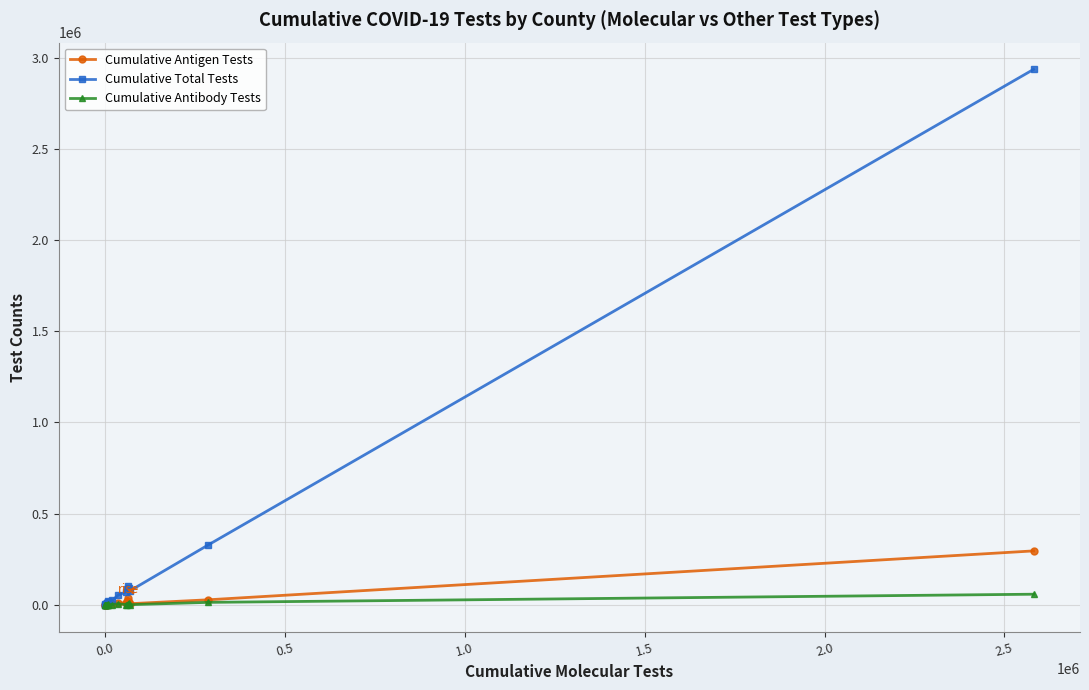

True or false: Cumulative Antibody Tests has more than 2 interior local peaks.

True